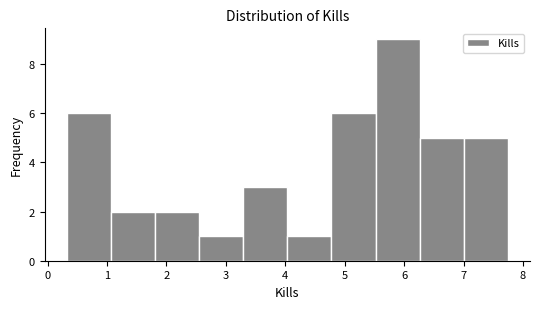

Over which range of the x-axis is the bar tallest?

5.5 to 6.3